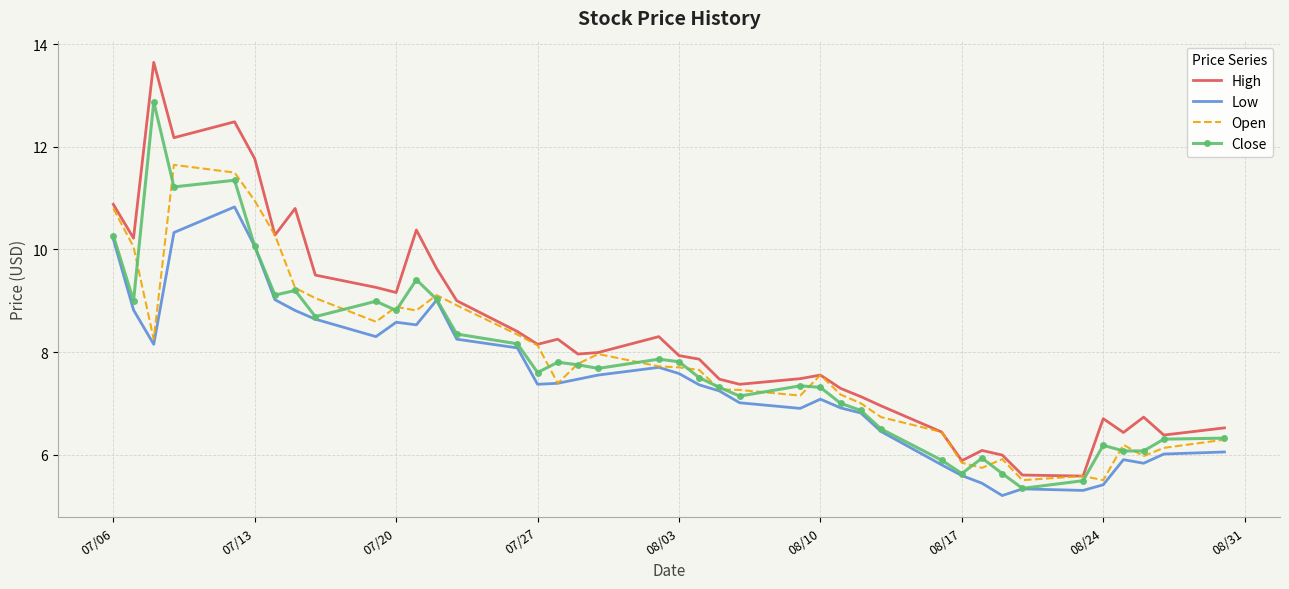

Which series has the largest range (max minus min)?

High